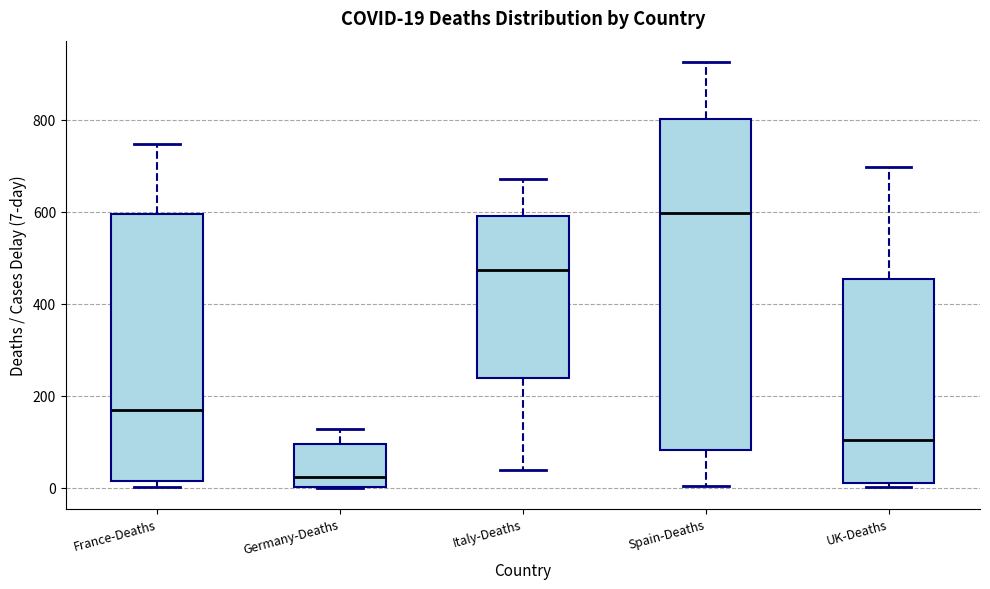

Which box's median line is the lowest?

Germany-Deaths